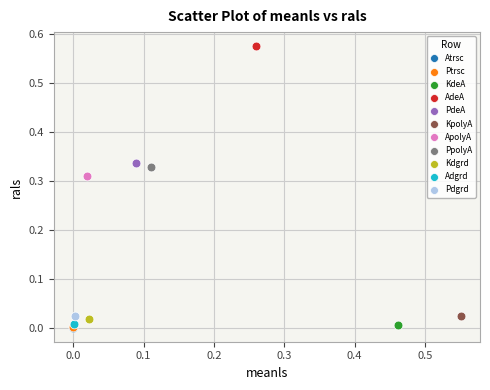

What are all the series names shown in the legend?

Atrsc, Ptrsc, KdeA, AdeA, PdeA, KpolyA, ApolyA, PpolyA, Kdgrd, Adgrd, Pdgrd